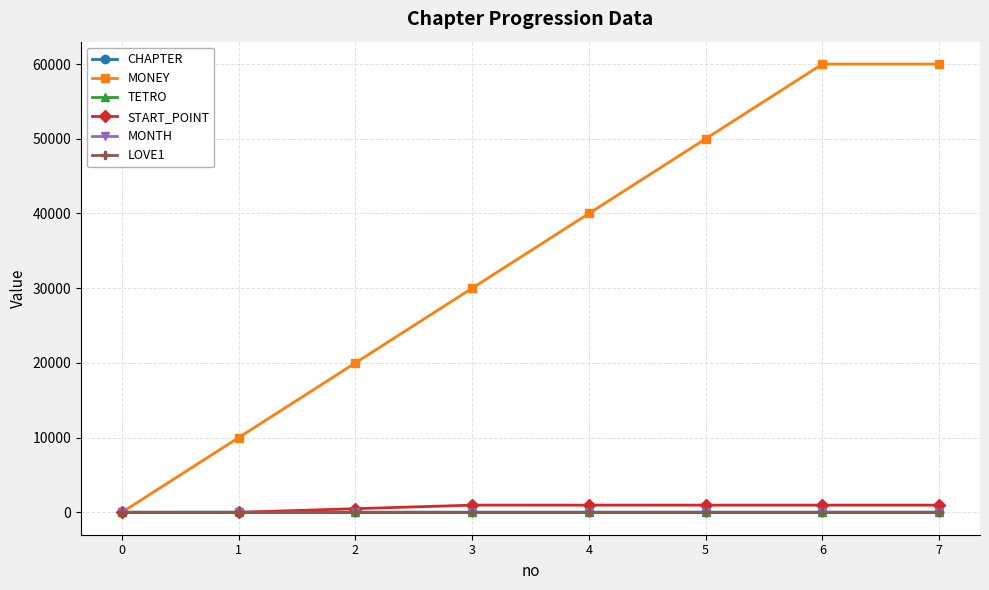

Which series has the largest total across all categories?

MONEY